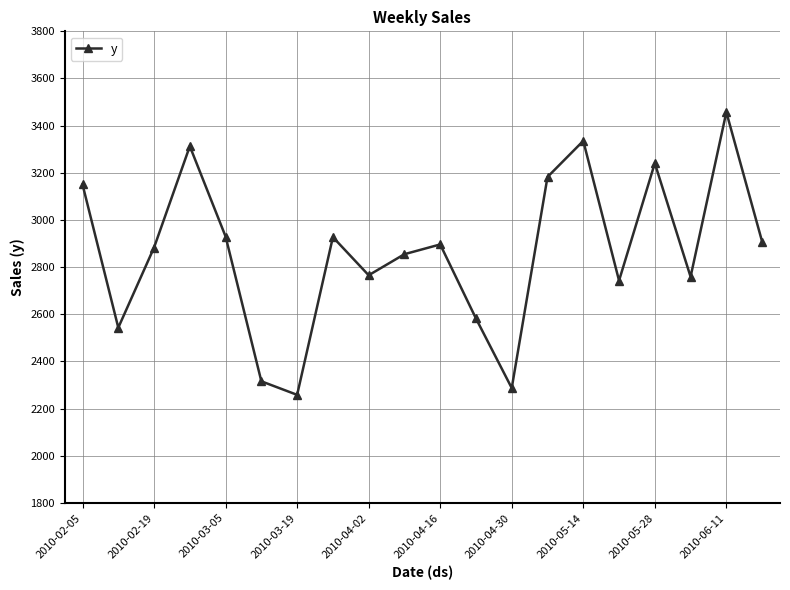

What is the difference between the maximum and minimum values?

1199.1